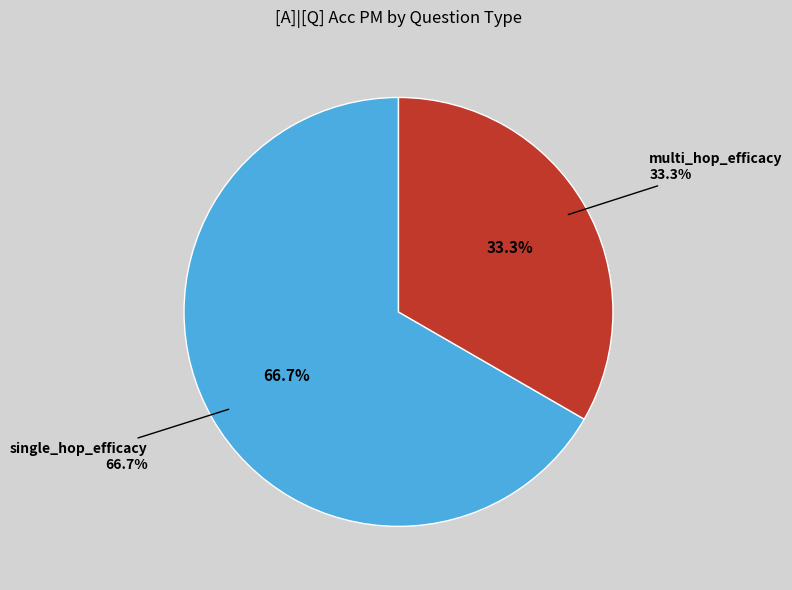

How many slices are in this pie chart?

2